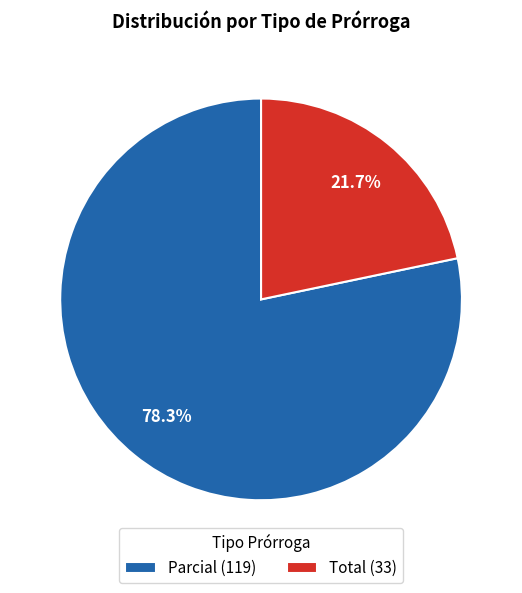

To the nearest percent, what percentage of the pie is Parcial?

78%